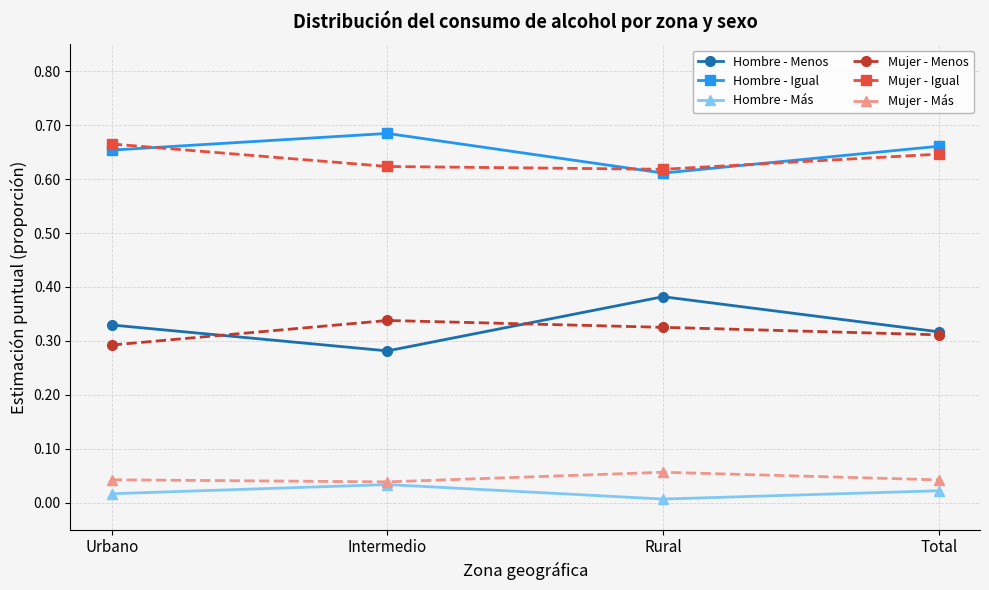

Which category has the lowest value across all series?

Rural